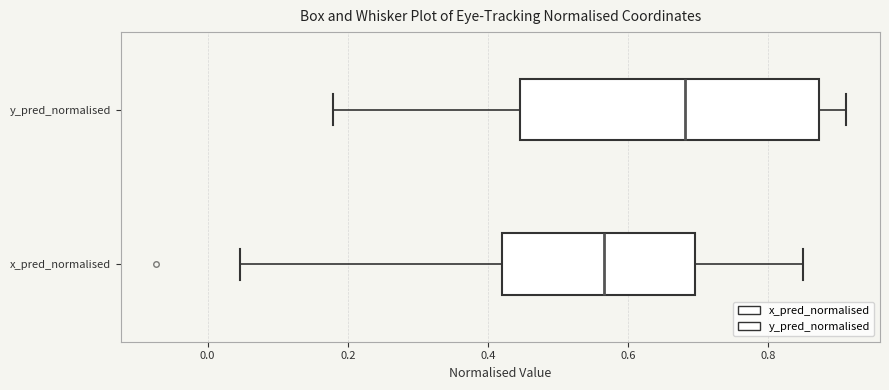

Which box is the widest, from its left edge to its right edge?

y_pred_normalised